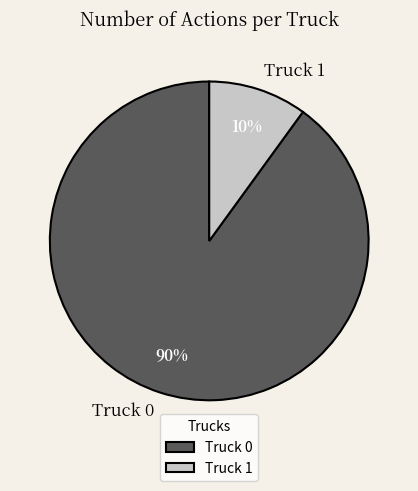

Is it true that Truck 0 is 90% of the pie?

True